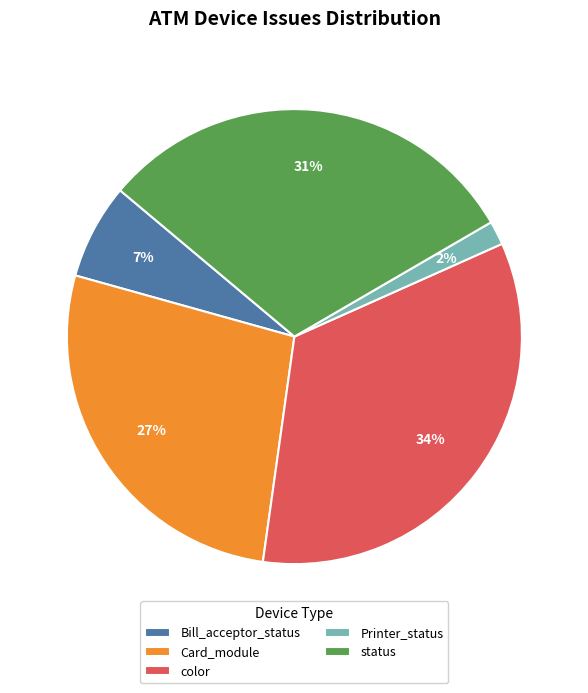

Is status the majority of the pie?

No